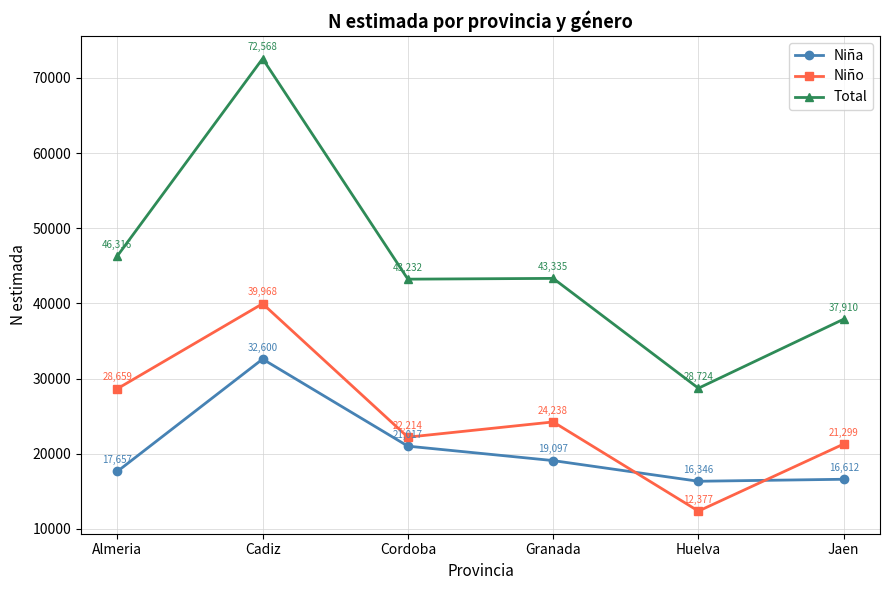

True or false: Total and Niño intersect in this chart.

False